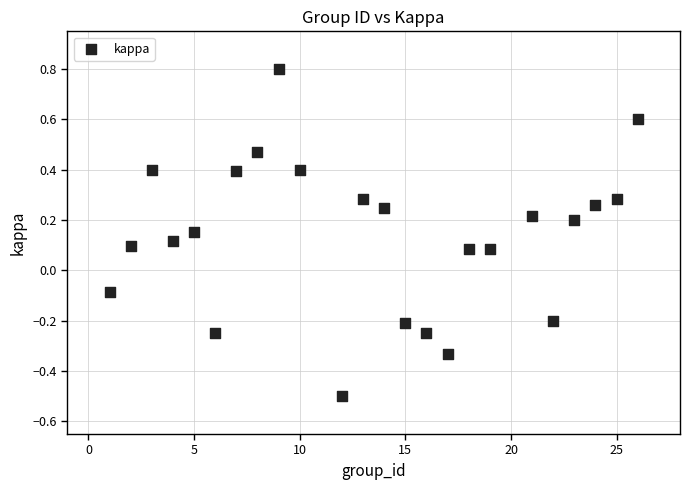

What is the range of X values (max minus min)?

25.0